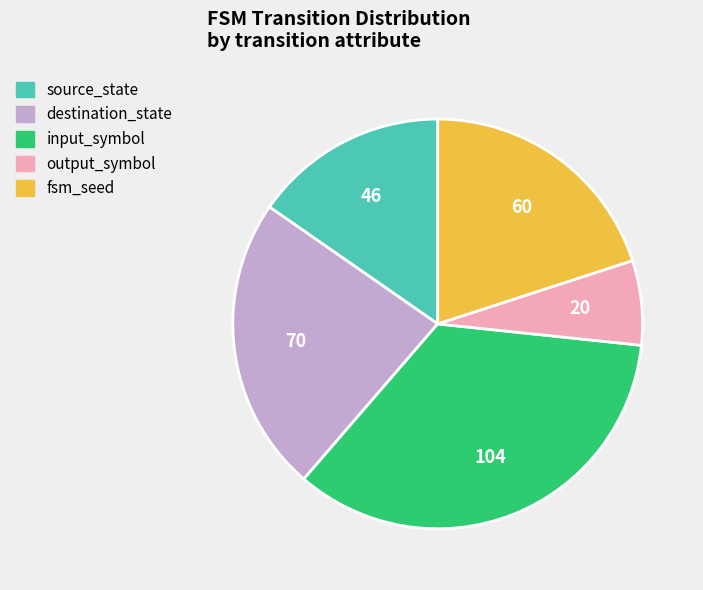

Count the number of slices in the pie.

5